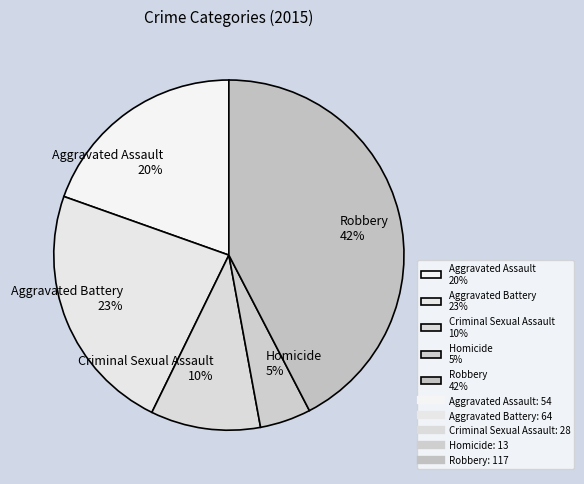

Do Criminal Sexual Assault and Aggravated Assault together represent more than half of the pie?

No